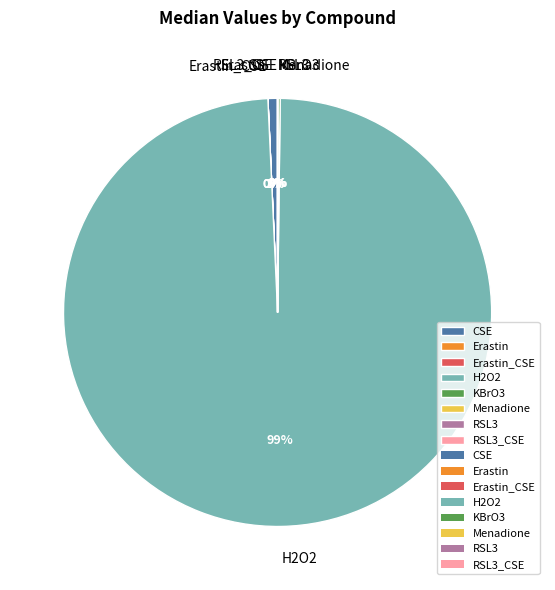

Rank the categories by value from highest to lowest.

H2O2, CSE, KBrO3, Menadione, RSL3, Erastin, RSL3_CSE, Erastin_CSE